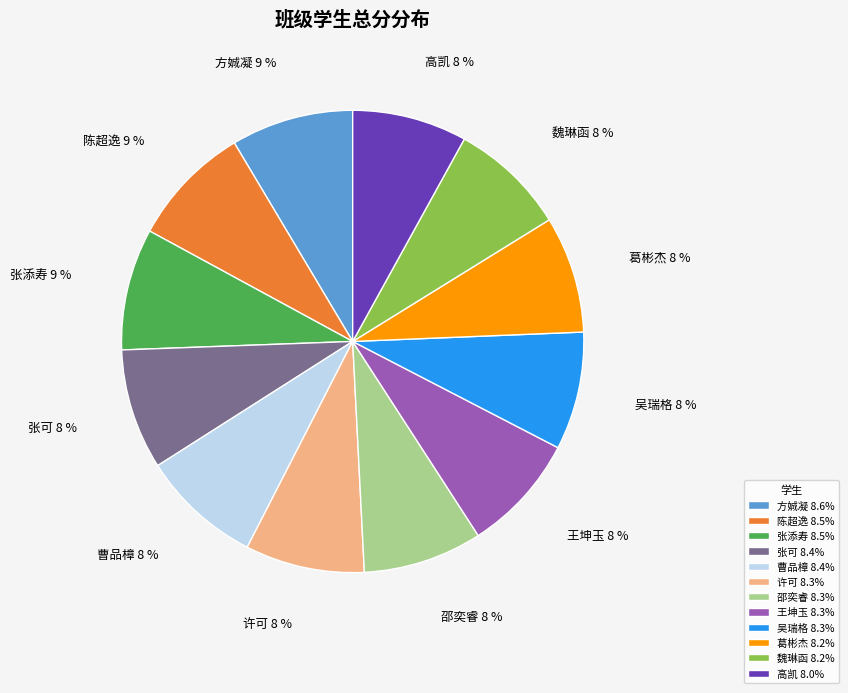

To the nearest percent, what is the combined percentage of 方娍凝 and 葛彬杰?

17%